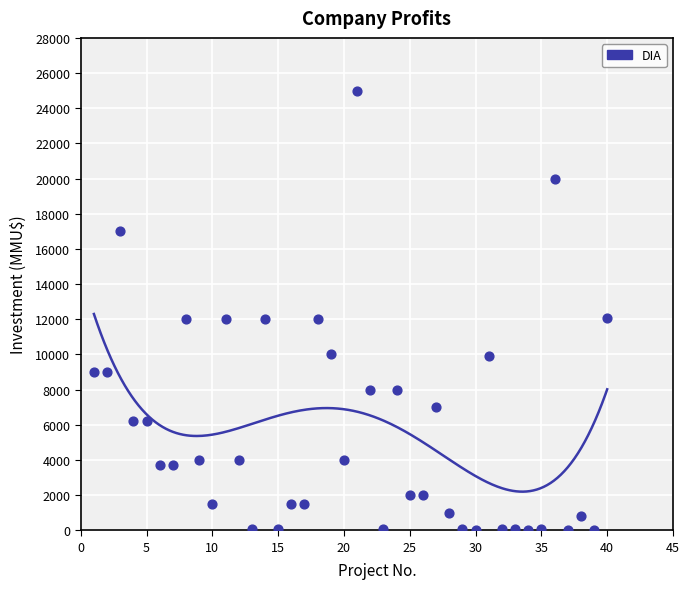

What is the range of X values (max minus min)?

39